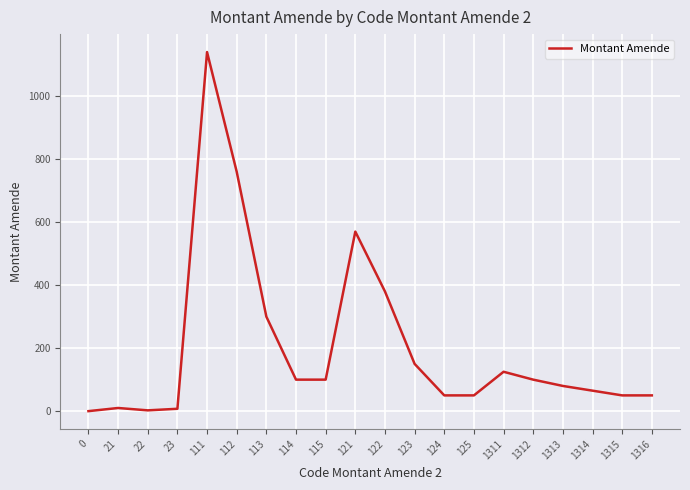

Is it true that the value at 112 is 247.4?

False